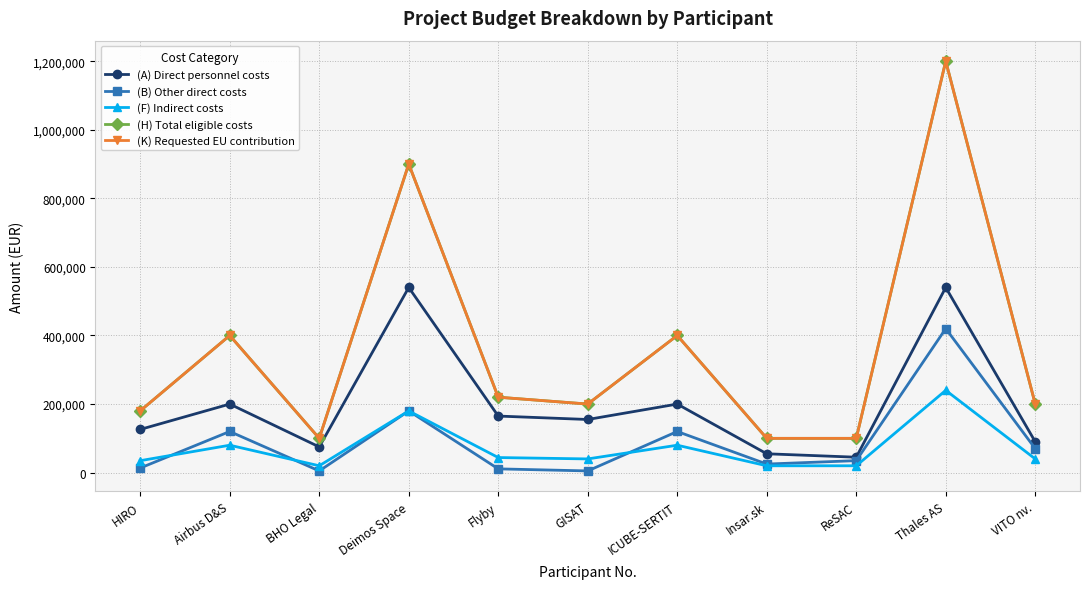

Between BHO Legal and VITO nv., which series saw the biggest shift?

(H) Total eligible costs